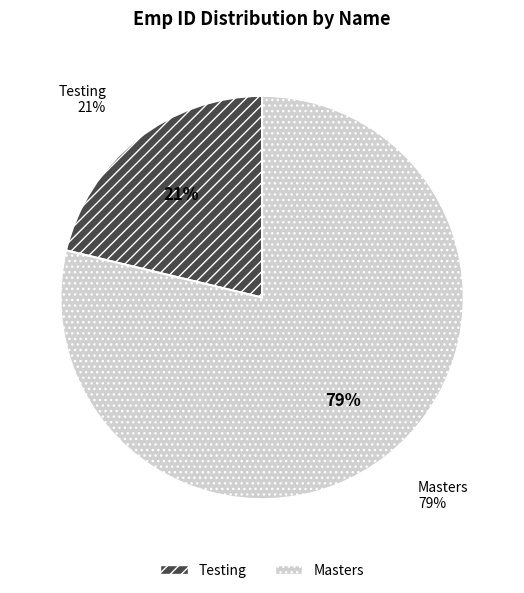

To the nearest percent, what portion does Masters represent?

79%